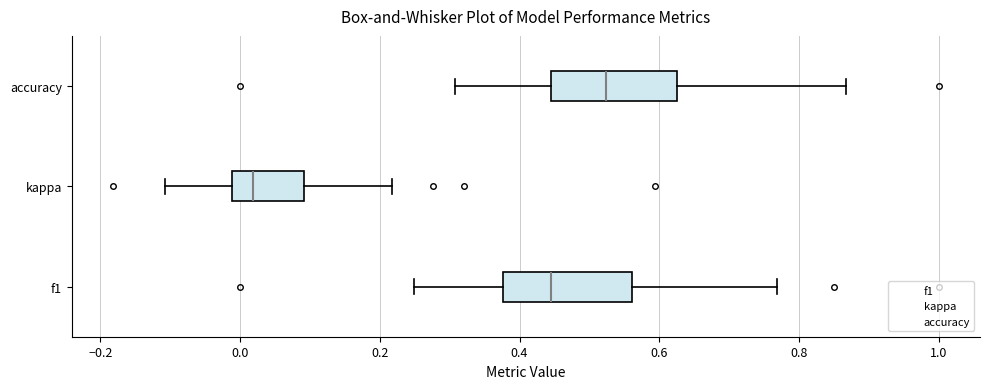

Reading bottom to top, transcribe this box plot: for each box, give where its median line is, the range the box spans, and where its two whiskers end, as read against the x-axis. The values are not printed on the chart, so give them approximately, as read against the axis.

f1: median 0.44, box 0.38 to 0.56, whiskers 0.24 to 0.76
kappa: median 0.02, box -0.02 to 0.10, whiskers -0.10 to 0.22
accuracy: median 0.52, box 0.44 to 0.62, whiskers 0.30 to 0.86